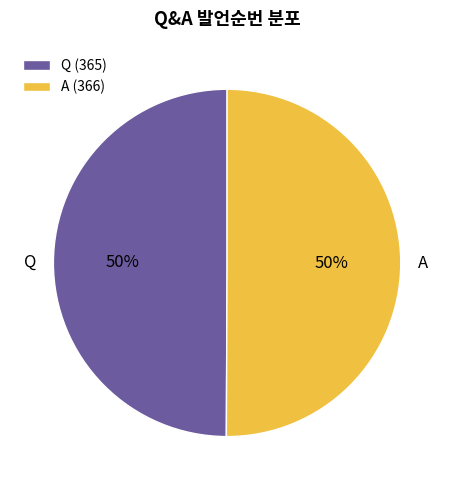

The Q slice represents 50% of the pie. True or false?

True